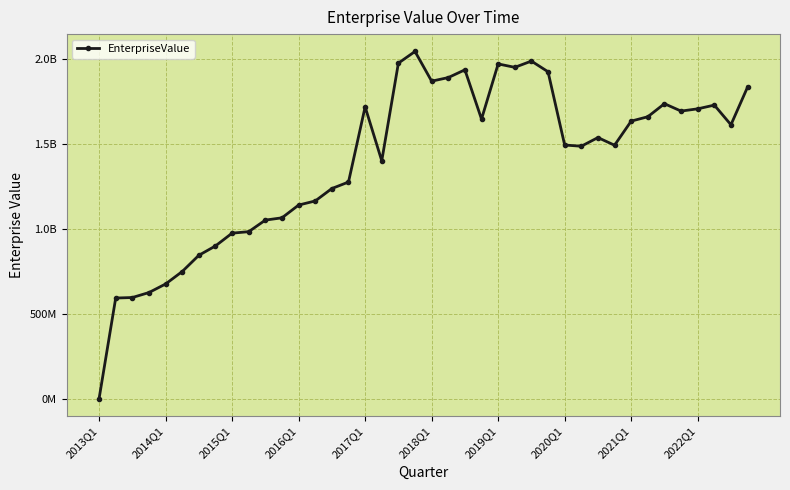

What is the smallest value displayed?

-2000.0